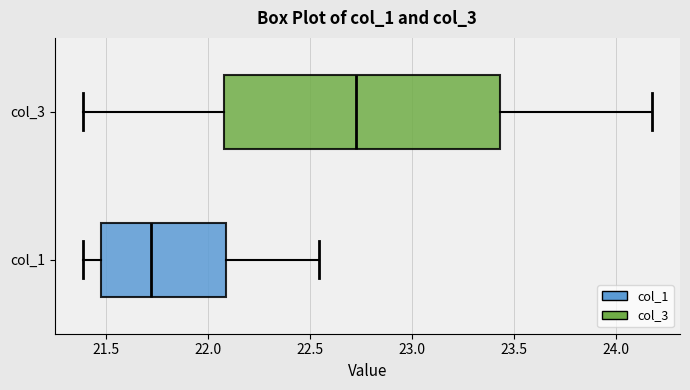

Reading bottom to top, transcribe this box plot: for each box, give where its median line is, the range the box spans, and where its two whiskers end, as read against the x-axis. The values are not printed on the chart, so give them approximately, as read against the axis.

col_1: median 21.70, box 21.50 to 22.10, whiskers 21.40 to 22.55
col_3: median 22.75, box 22.10 to 23.45, whiskers 21.40 to 24.20